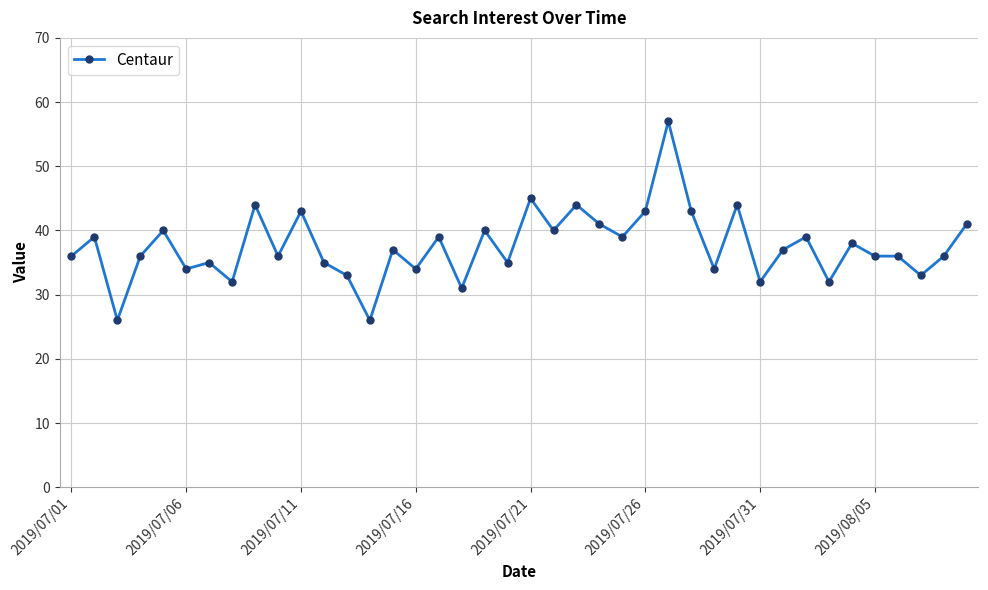

What is the value of the 29th point from the left?

34